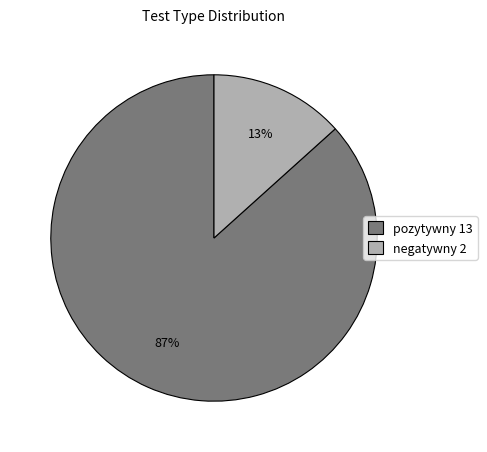

To the nearest percent, what percentage of the pie is negatywny?

13%